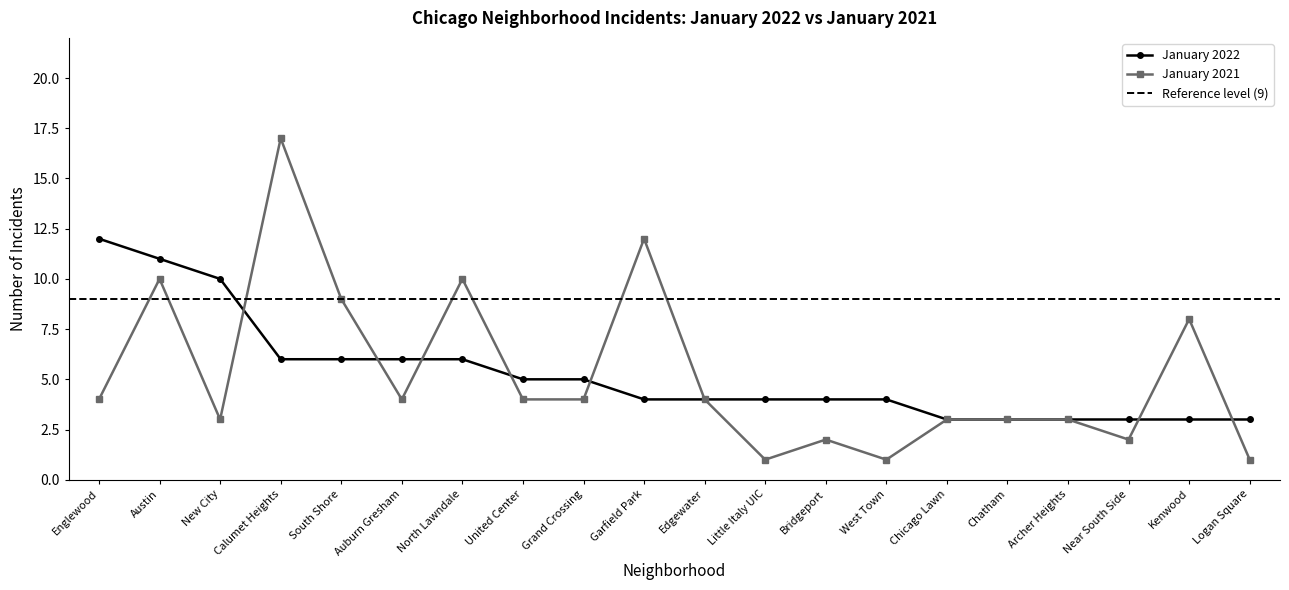

True or false: January 2021 and January 2022 intersect in this chart.

True